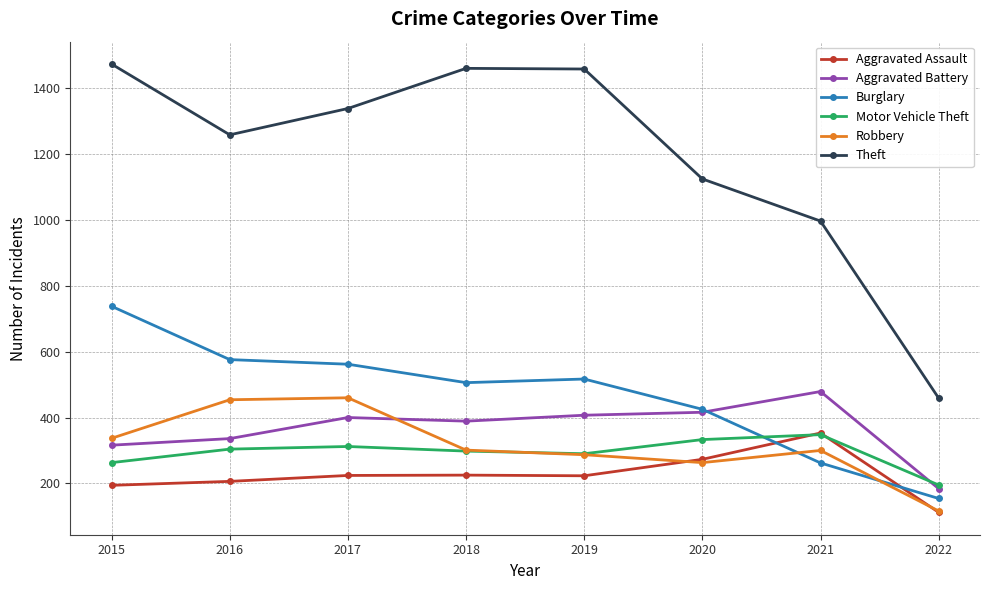

At how many categories does at least one series exceed 1084?

6